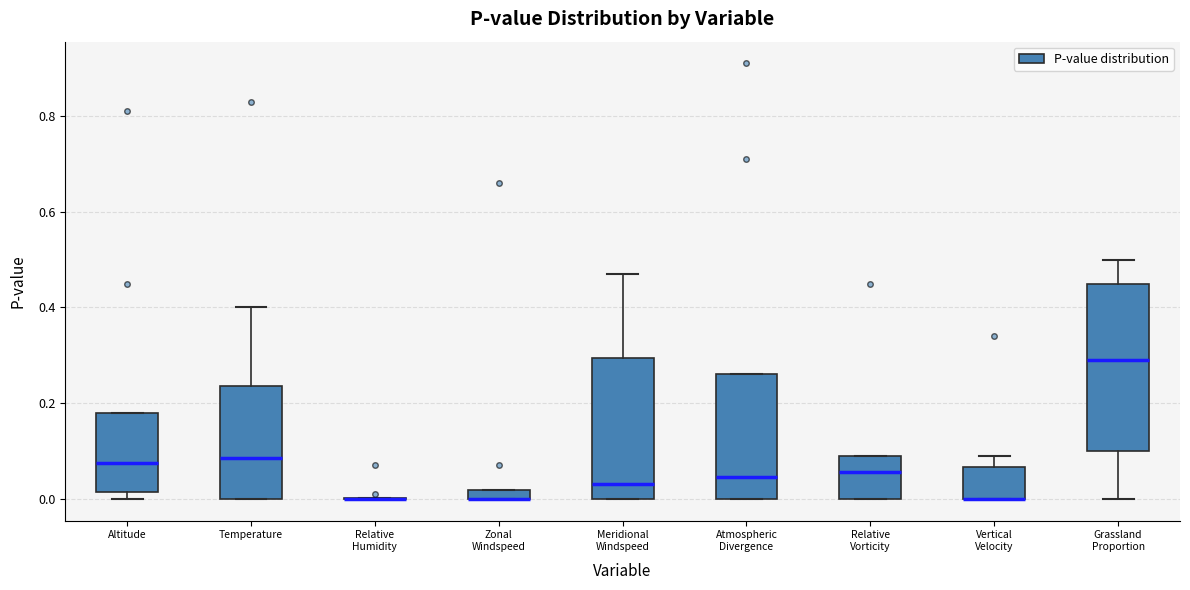

Which box is the tallest, from its lower edge to its upper edge?

Grassland Proportion